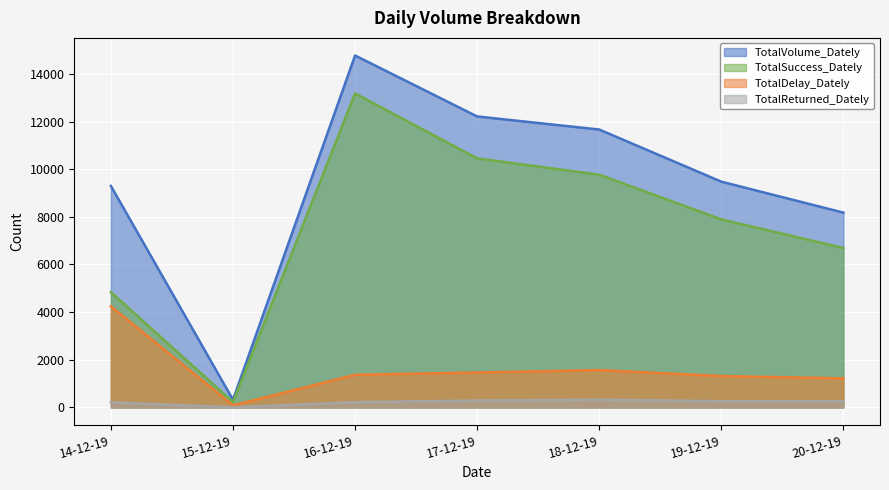

What are all the series names shown in the legend?

TotalVolume_Dately, TotalSuccess_Dately, TotalDelay_Dately, TotalReturned_Dately